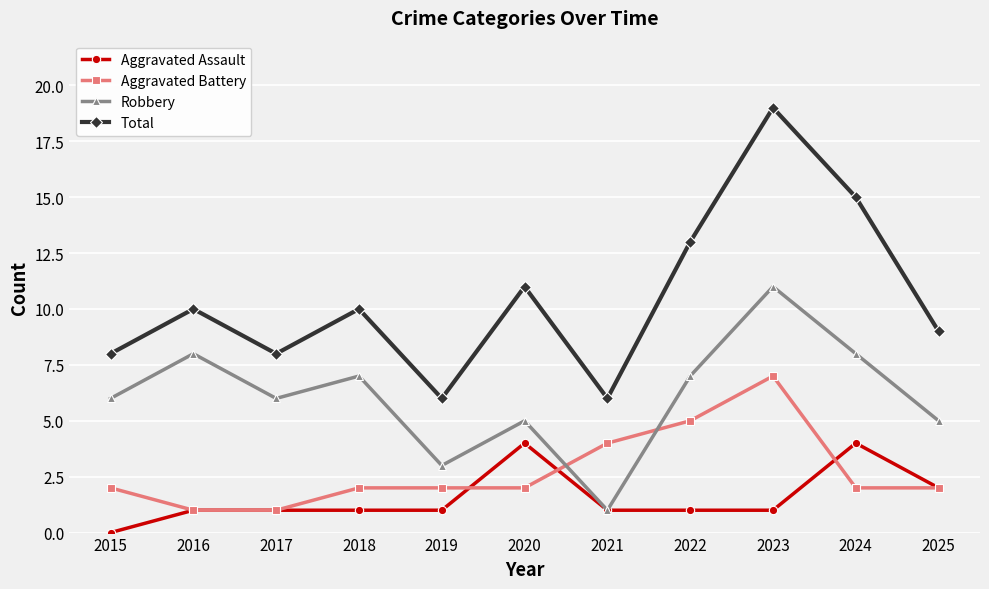

Is it true that Total equals 9 at 2025?

True